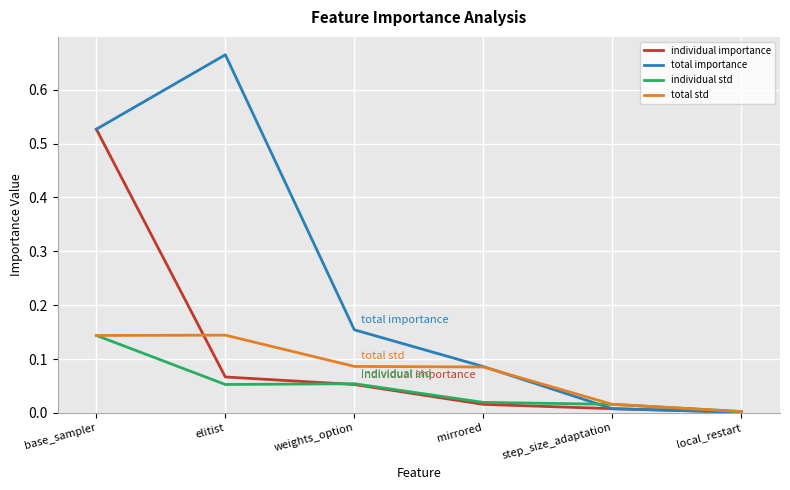

What is the spread (max minus min) of values at elitist?

0.6